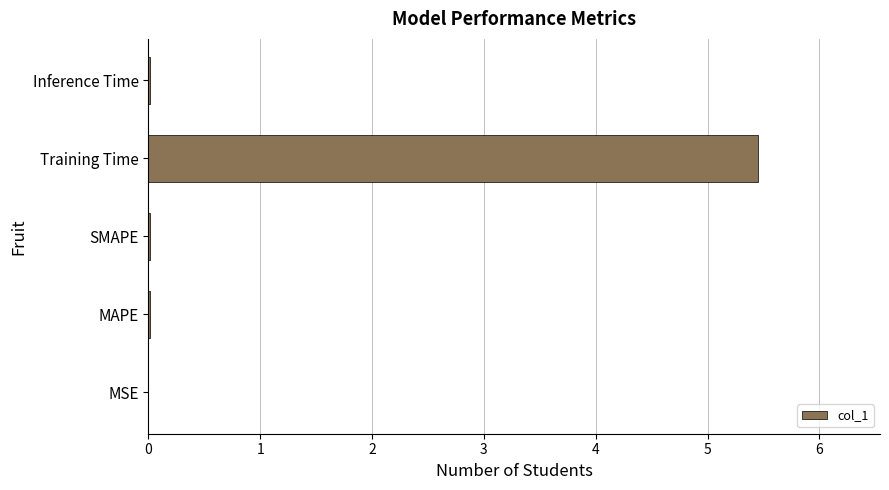

The value at MAPE is 0.0. True or false?

True